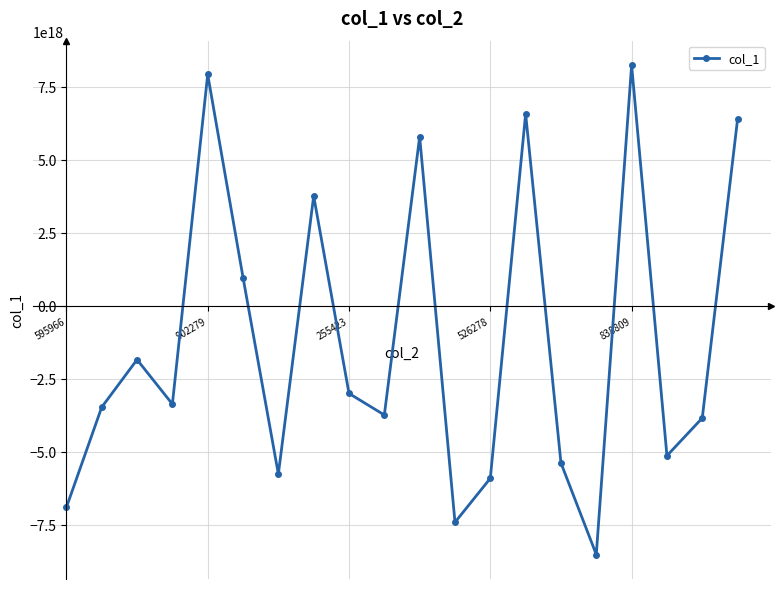

Does the chart display data point markers on the line(s)?

Yes